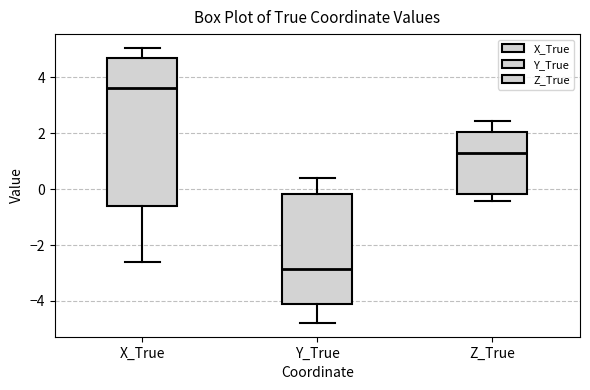

Which box is the tallest, from its lower edge to its upper edge?

X_True